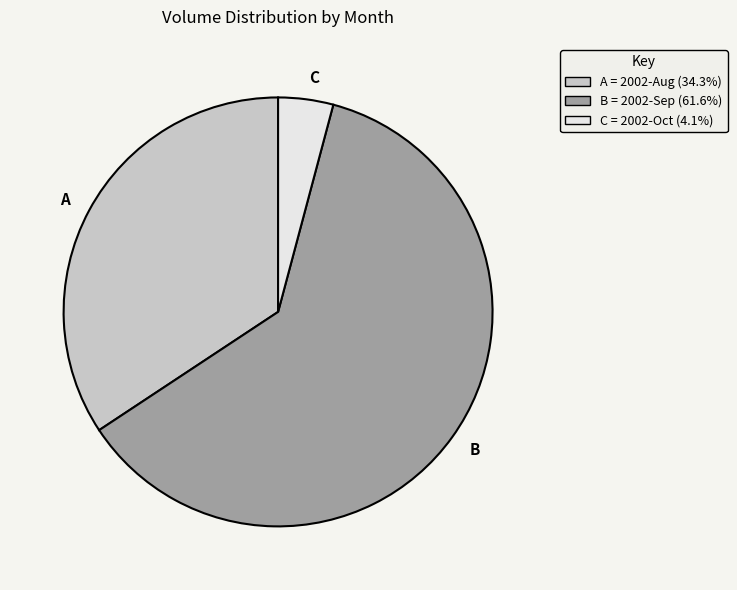

Which has a higher value, C or B?

B